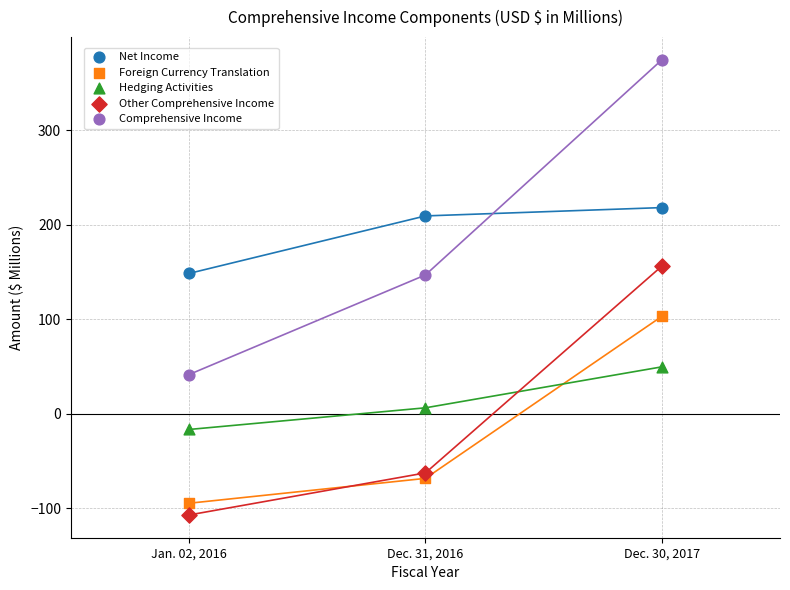

Which series contains the lowest Y value?

Other Comprehensive Income